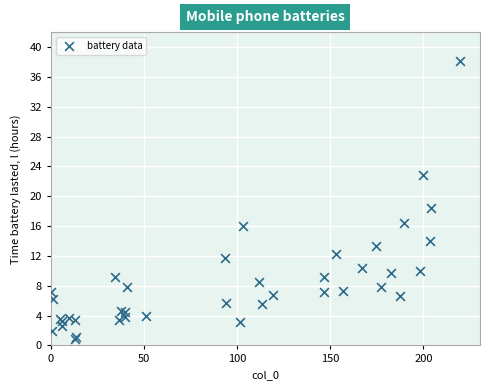

What Y value in the scatter plot is closest to 19?

18.4